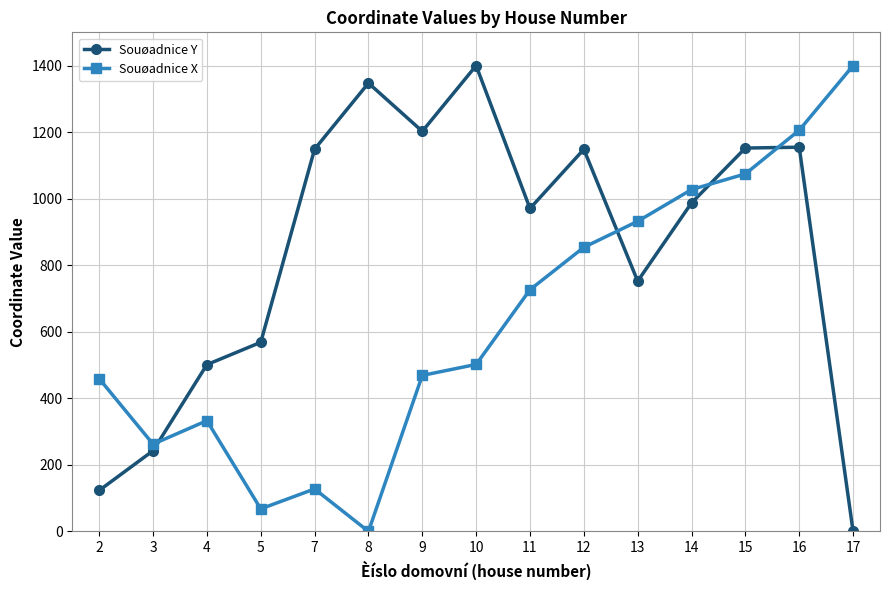

What is the value of the Souøadnice Y point at the 11th from the left?

752.1